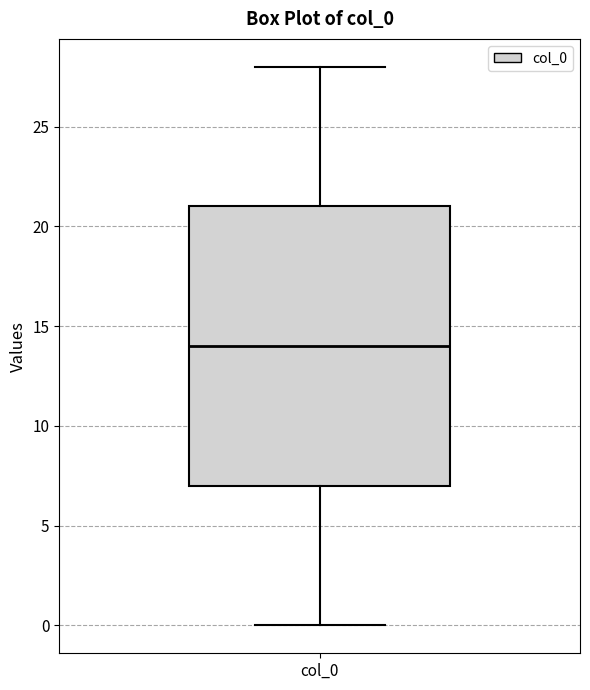

Where does the upper whisker of the box for col_0 end on the y-axis? The values are not printed on the chart, so give them approximately, as read against the axis.

28